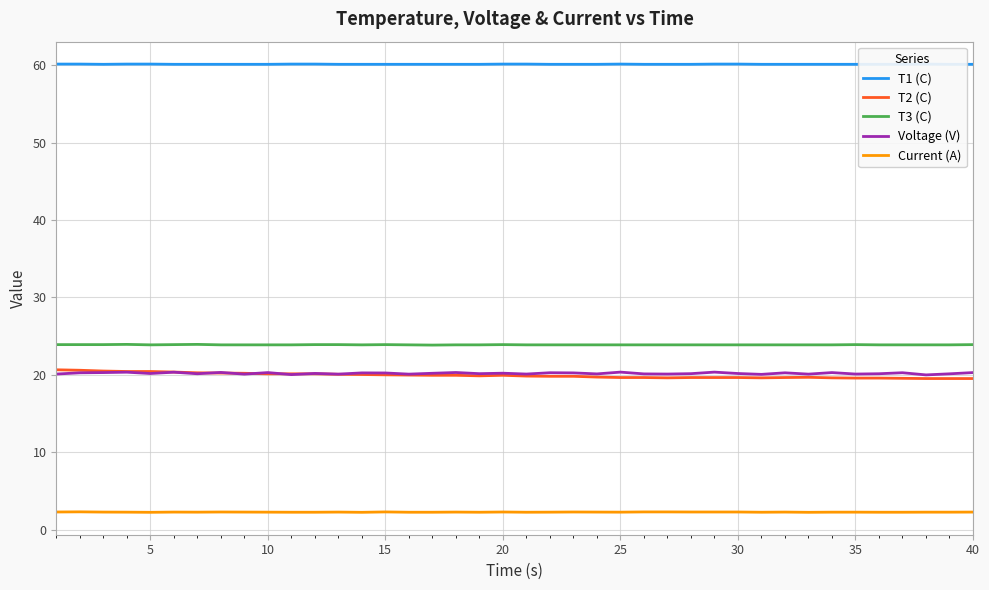

What value does the T2 (C) series have at 35?

19.6